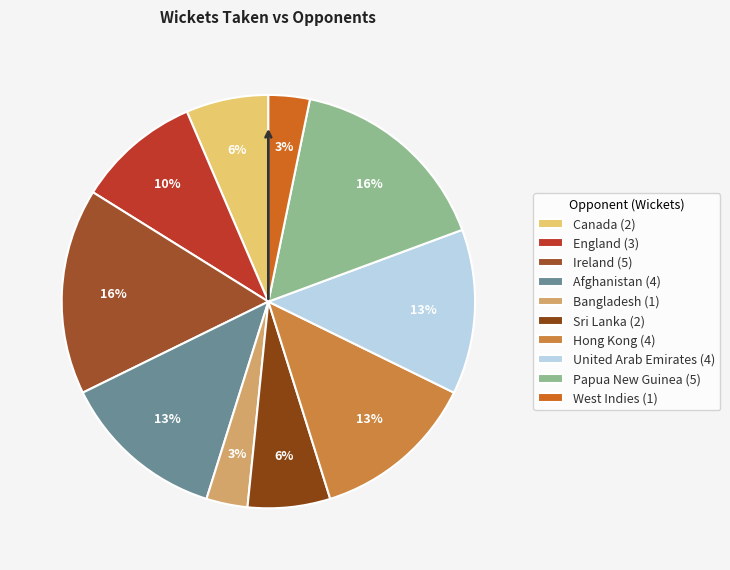

Count the number of slices in the pie.

10